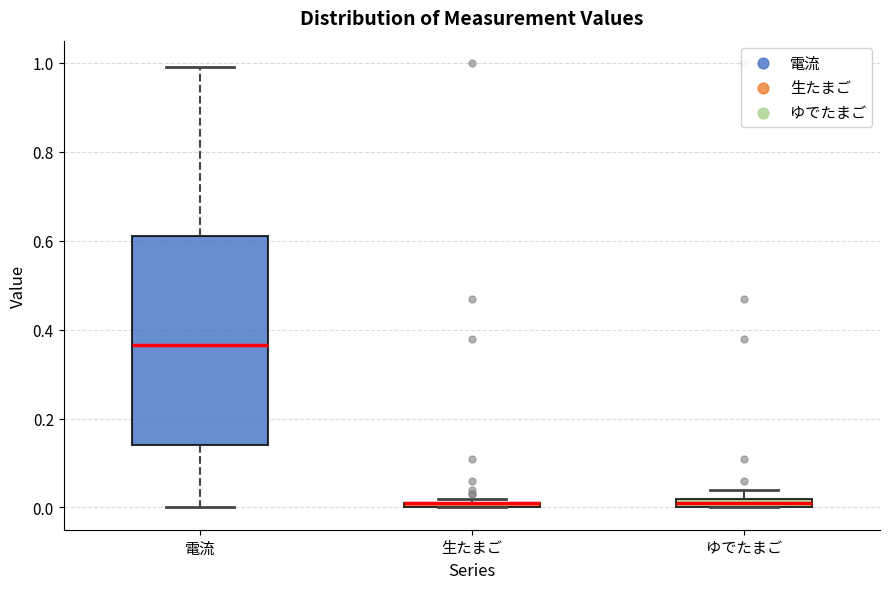

Which box is the tallest, from its lower edge to its upper edge?

電流